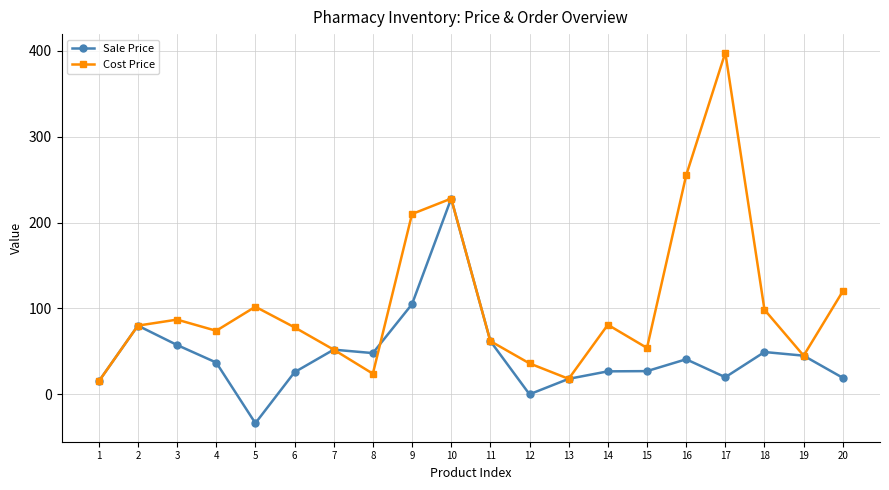

At which category does Sale Price reach its first local valley?

5